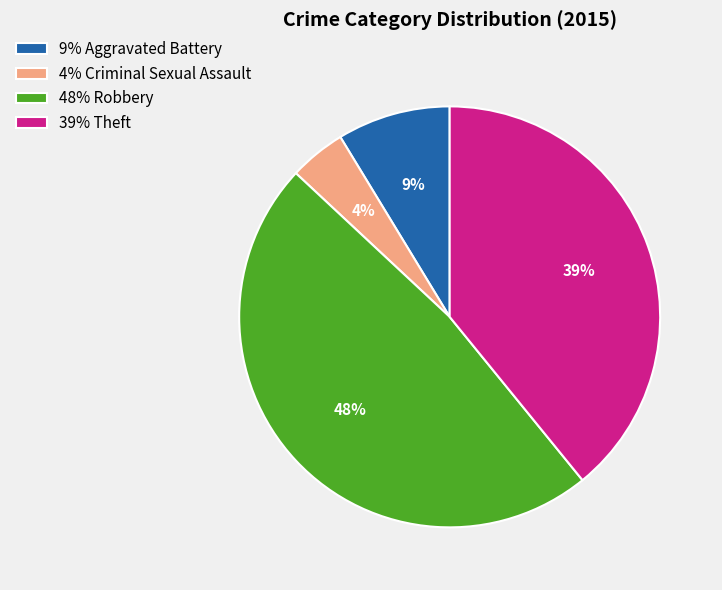

To the nearest percent, what is the difference between the 48% Robbery and 39% Theft slice percentages?

9%